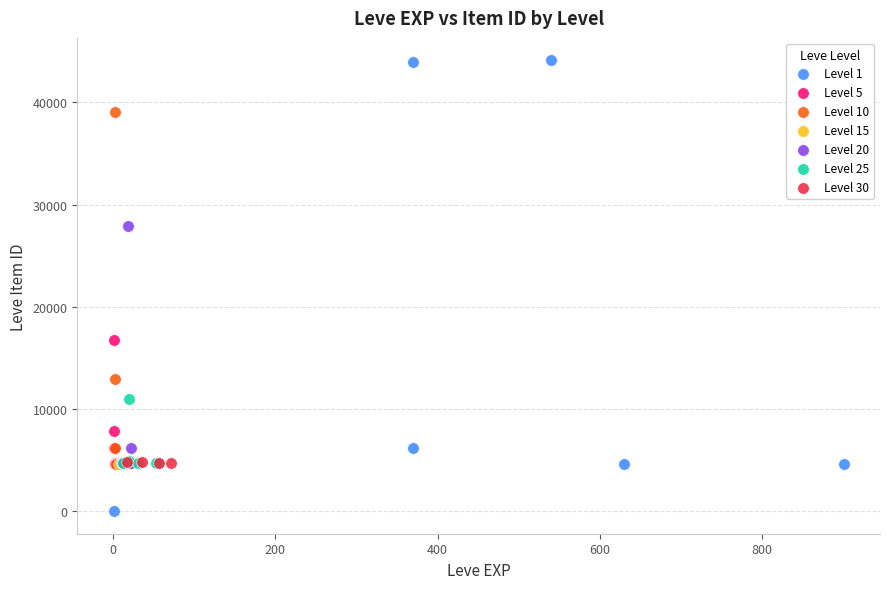

Which series contains the lowest Y value?

Level 1